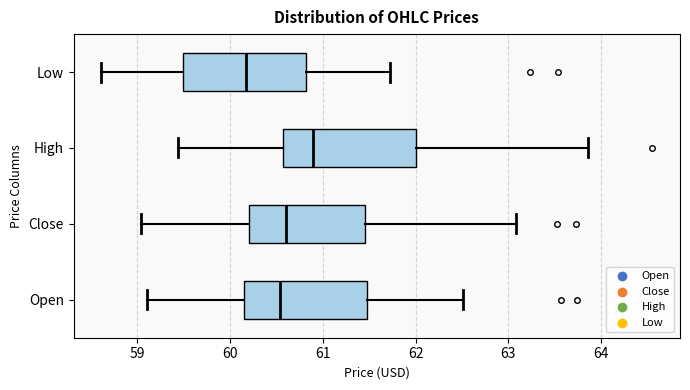

Reading bottom to top, transcribe this box plot: for each box, give where its median line is, the range the box spans, and where its two whiskers end, as read against the x-axis. The values are not printed on the chart, so give them approximately, as read against the axis.

Open: median 60.5, box 60.2 to 61.5, whiskers 59.1 to 62.5
Close: median 60.6, box 60.2 to 61.5, whiskers 59.0 to 63.1
High: median 60.9, box 60.6 to 62.0, whiskers 59.4 to 63.9
Low: median 60.2, box 59.5 to 60.8, whiskers 58.6 to 61.7